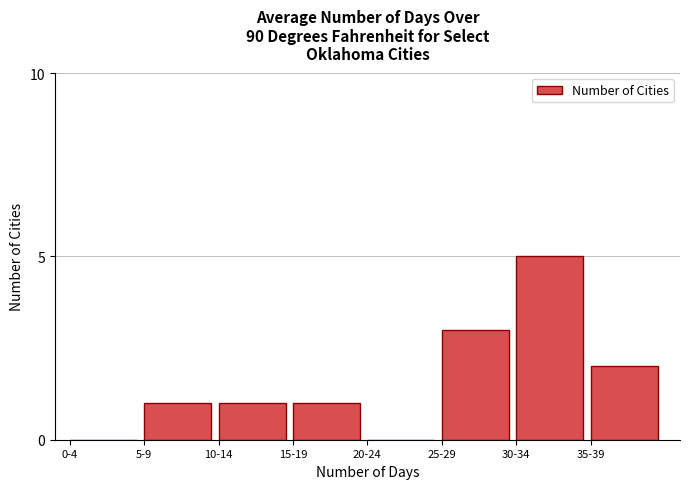

Reading left to right, what are all the values shown in this chart?

0-4=0	5-9=1	10-14=1	15-19=1	20-24=0	25-29=3	30-34=5	35-39=2